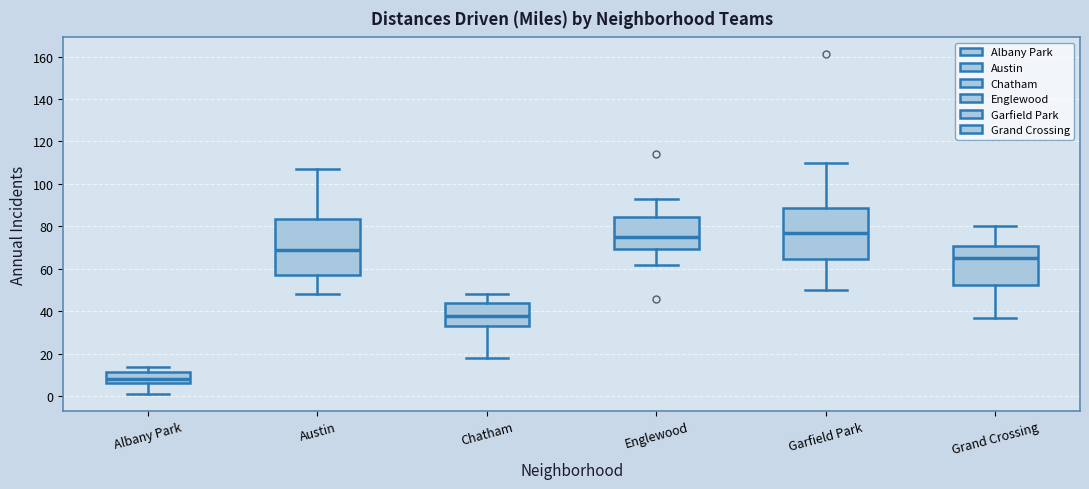

Where is the upper edge of the box for Grand Crossing on the y-axis? The values are not printed on the chart, so give them approximately, as read against the axis.

72